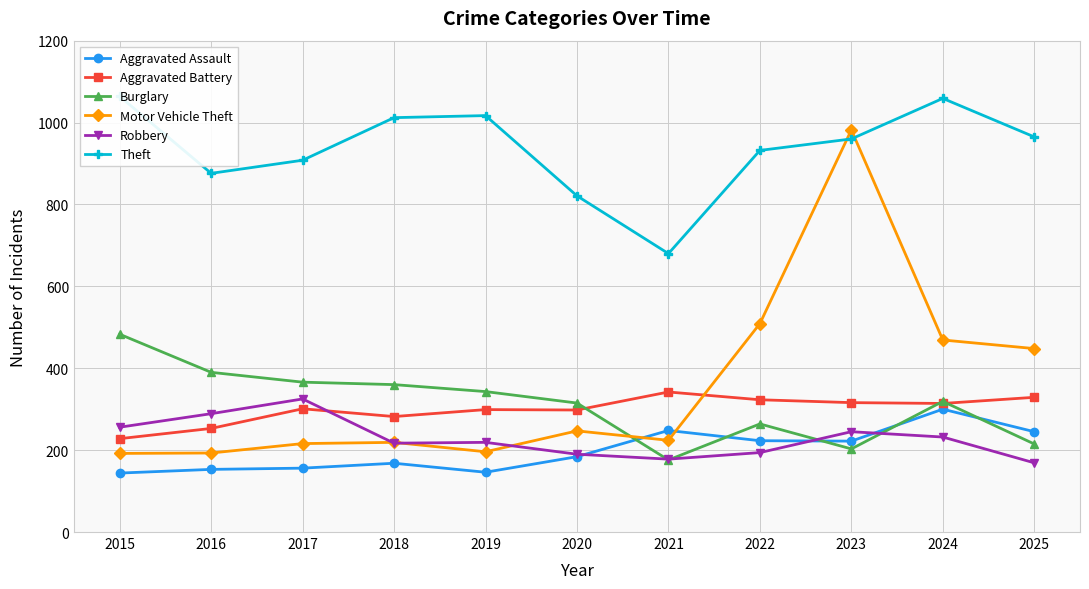

How many data points in Aggravated Battery are less than 301?

5